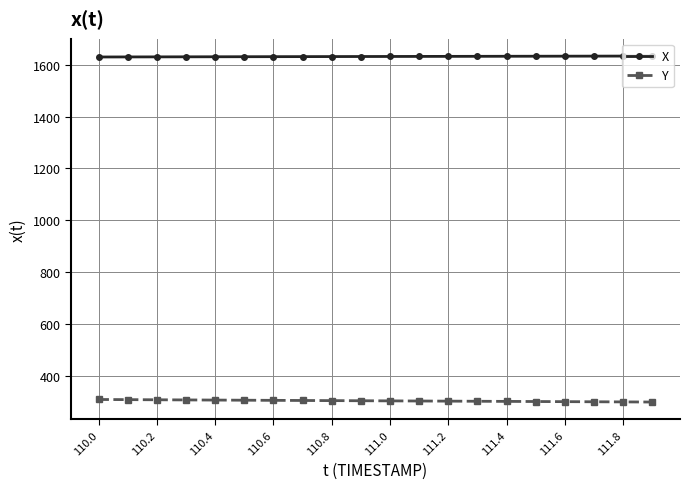

What is the difference between the second highest and minimum values in the X series?

3.5